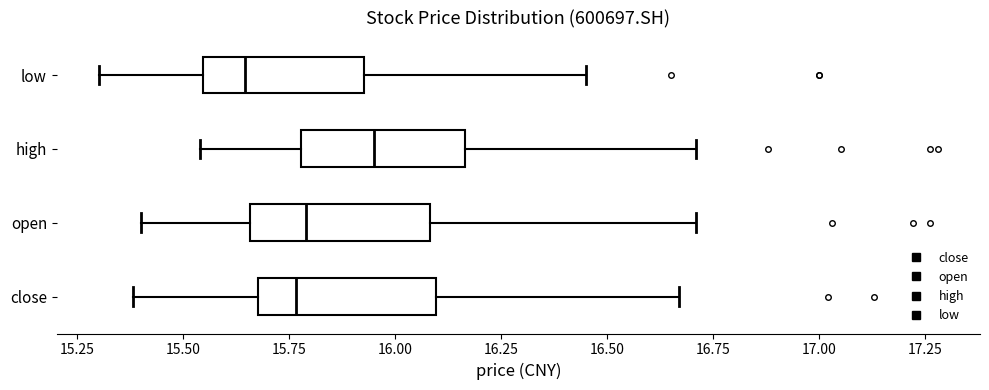

Which box's median line is the furthest to the right?

high